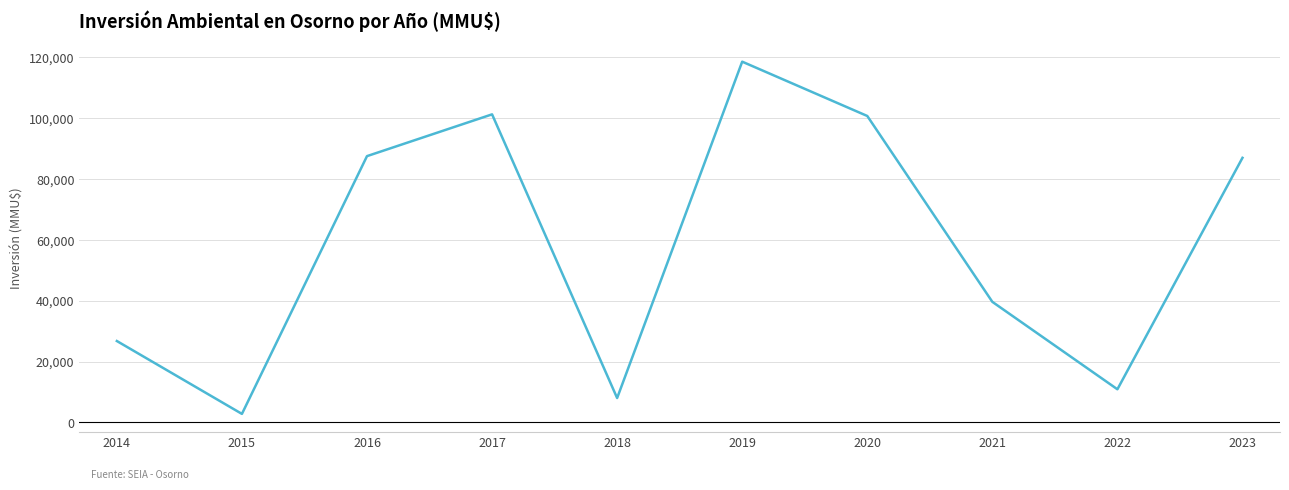

Which category has the lowest value across all series?

2015